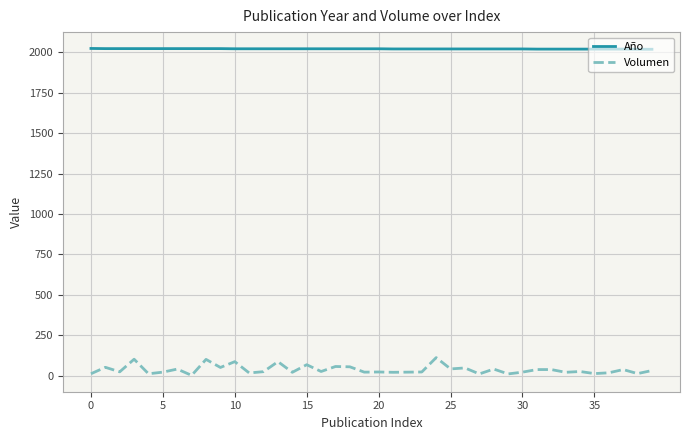

What is the difference between the maximum and minimum values in the Volumen series?

110